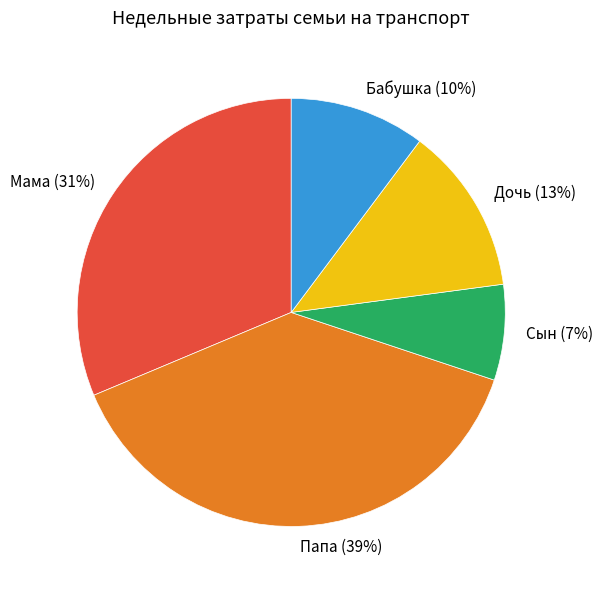

Which has a higher value, Мама or Дочь?

Мама